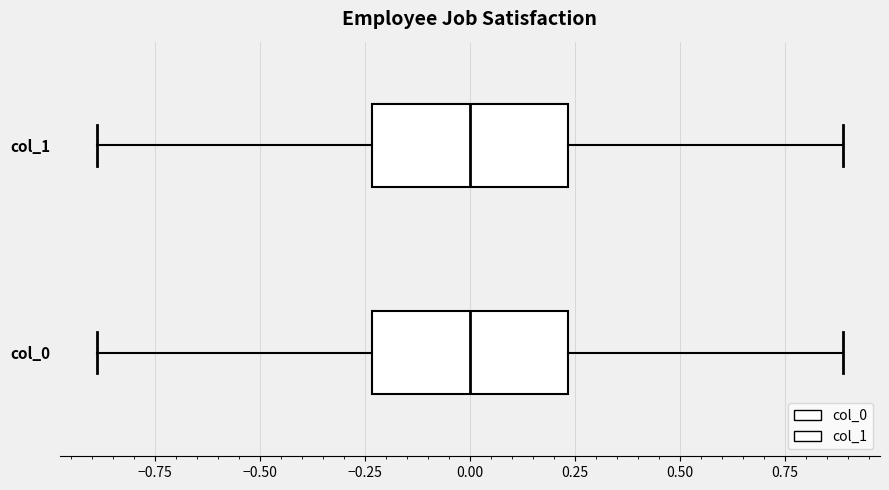

Reading bottom to top, read every box against the x-axis: the position of its median line, the range the box covers, and the ends of its whiskers. The values are not printed on the chart, so give them approximately, as read against the axis.

col_0: median 0.00, box -0.25 to 0.25, whiskers -0.90 to 0.90
col_1: median 0.00, box -0.25 to 0.25, whiskers -0.90 to 0.90